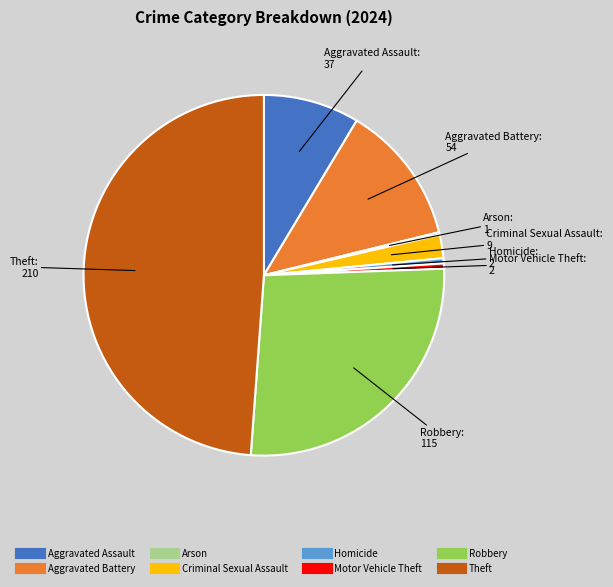

Between Homicide and Robbery, which is larger?

Robbery